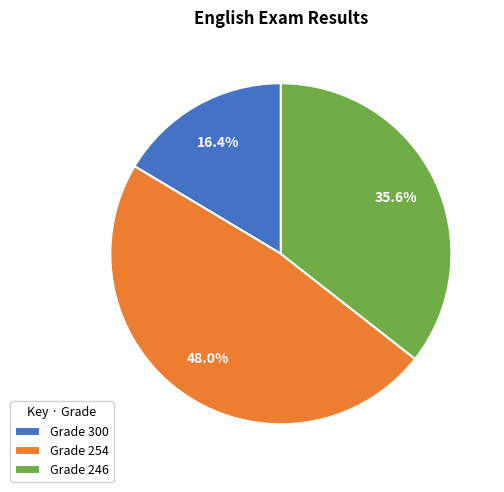

Rank the categories by value from highest to lowest.

Grade 254, Grade 246, Grade 300